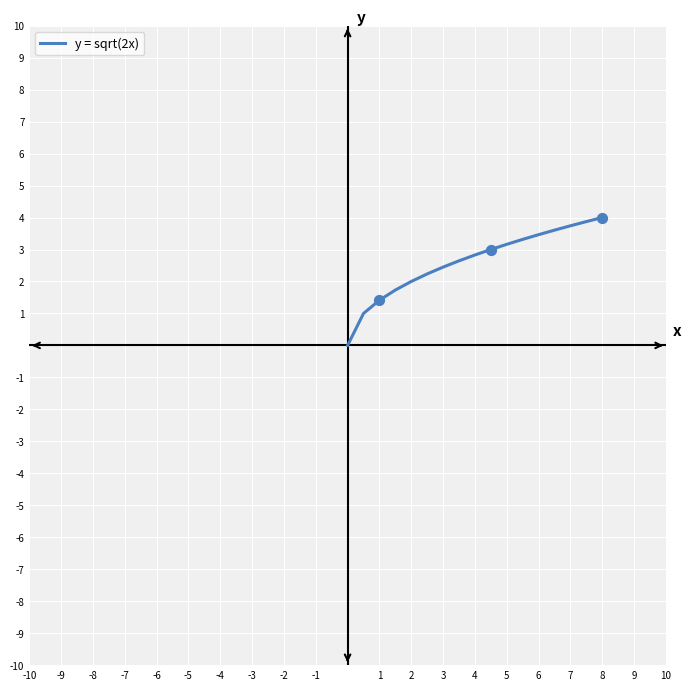

What is the greatest value displayed?

4.0